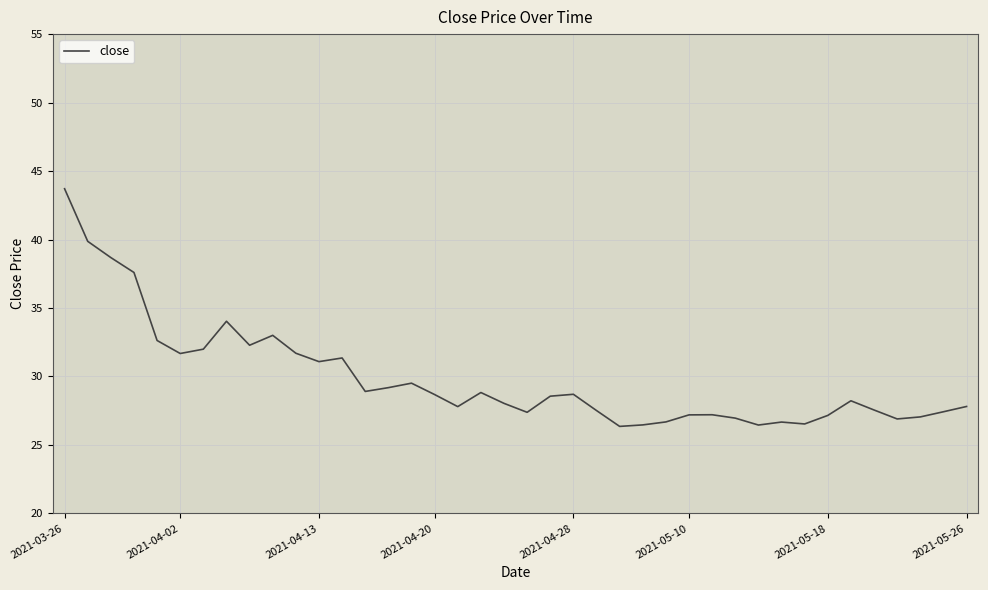

What is the smallest value displayed?

26.4